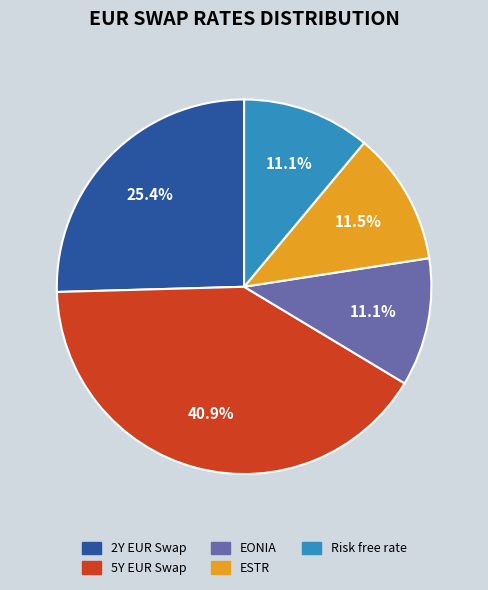

Is there a majority slice in this chart?

No